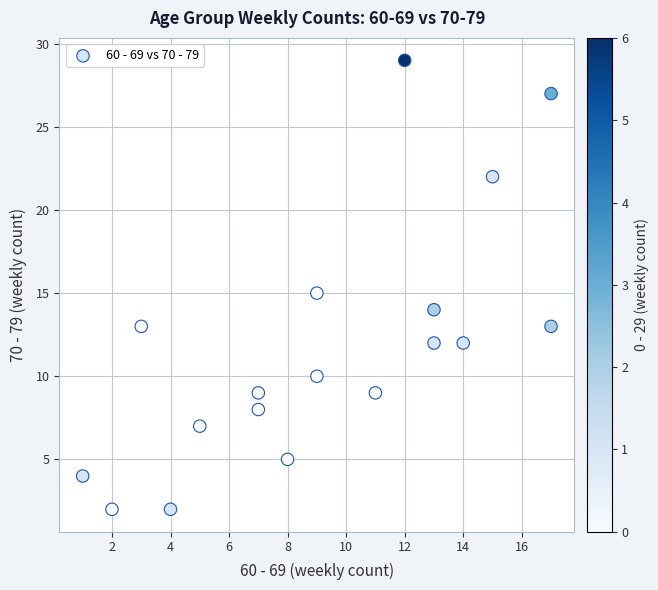

What is the range of X values (max minus min)?

16